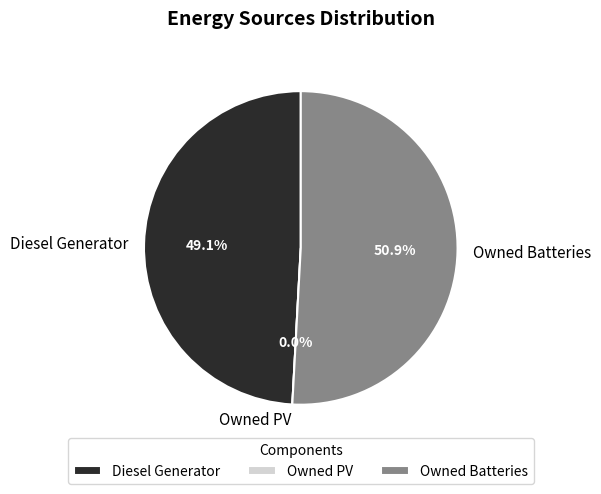

Between Owned PV and Diesel Generator, which is larger?

Diesel Generator